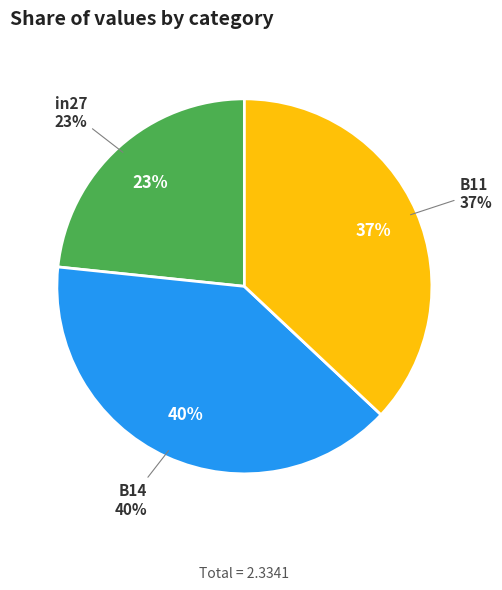

Count the number of slices in the pie.

3